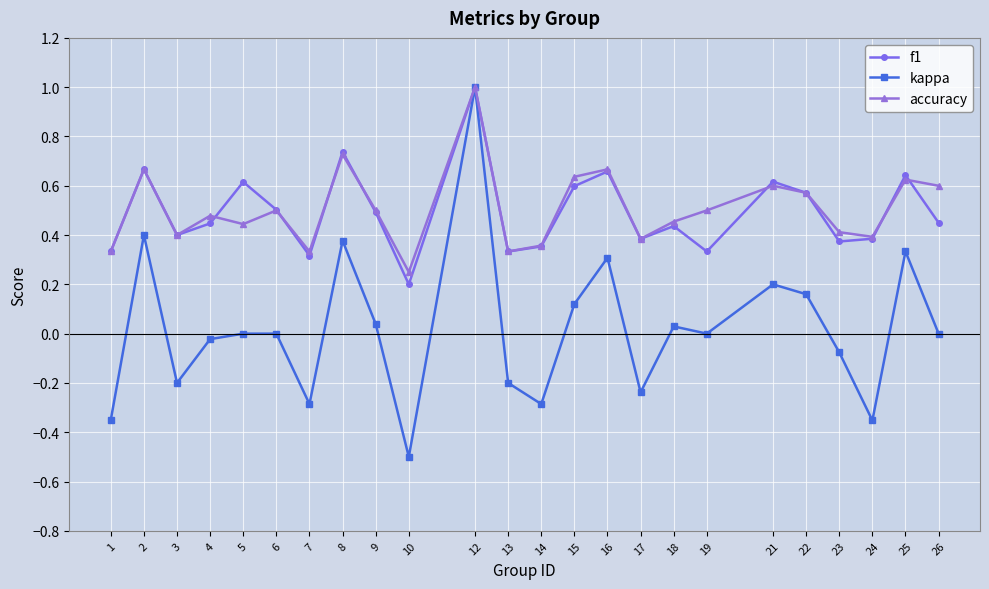

Does the chart have visible grid lines?

Yes